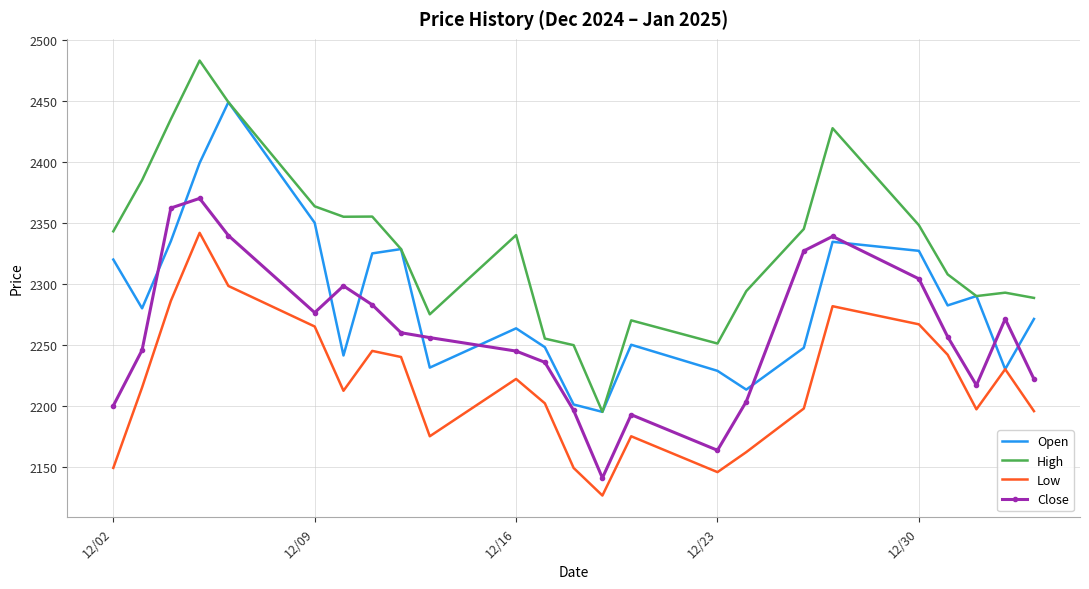

What is the lowest value of the Low series?

2126.4